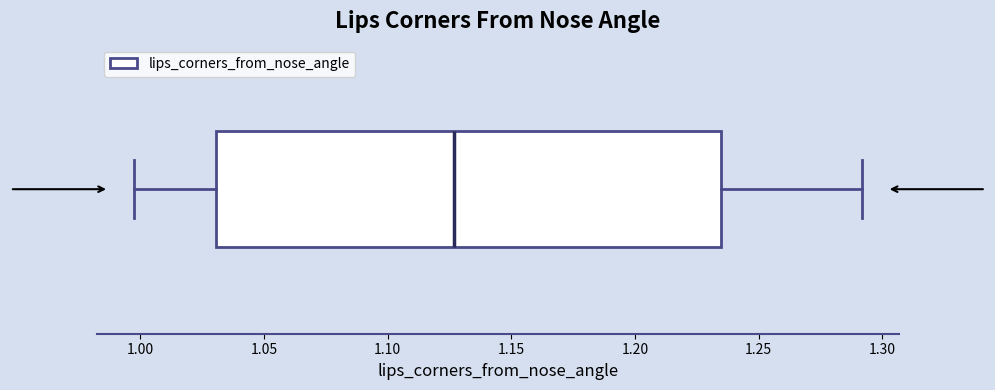

Read this box plot against the x-axis: the position of the median line, the range covered by the box, and the ends of both whiskers. The values are not printed on the chart, so give them approximately, as read against the axis.

median 1.125, box 1.030 to 1.235, whiskers 0.995 to 1.290